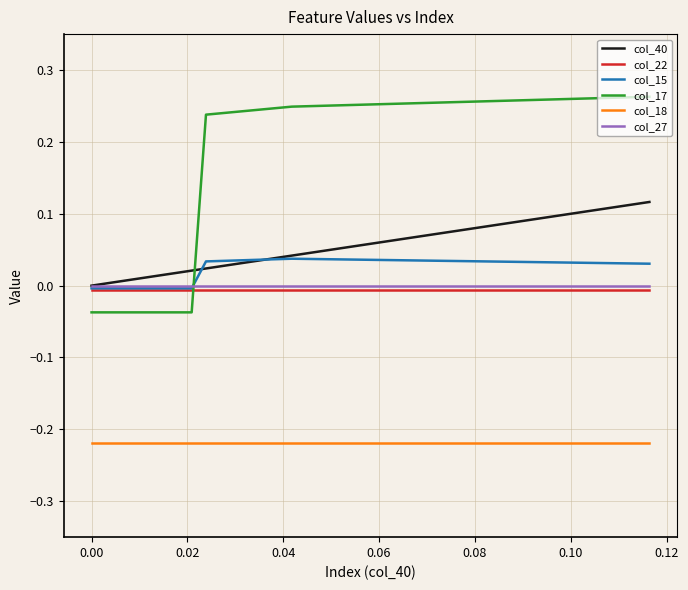

True or false: col_18 and col_15 intersect in this chart.

False